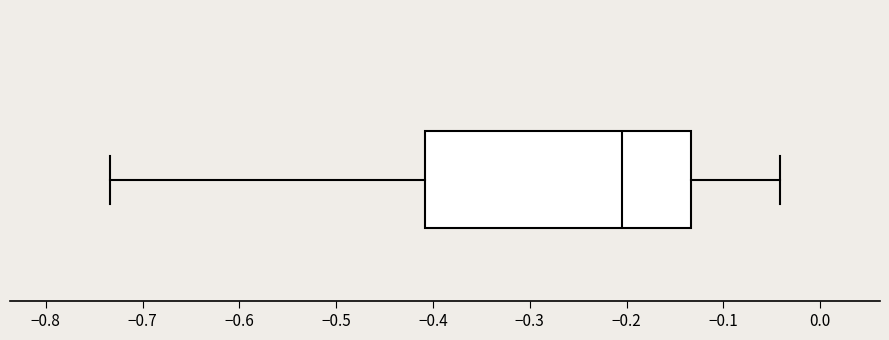

Read this box plot against the x-axis: the position of the median line, the range covered by the box, and the ends of both whiskers. The values are not printed on the chart, so give them approximately, as read against the axis.

median -0.21, box -0.41 to -0.13, whiskers -0.73 to -0.04